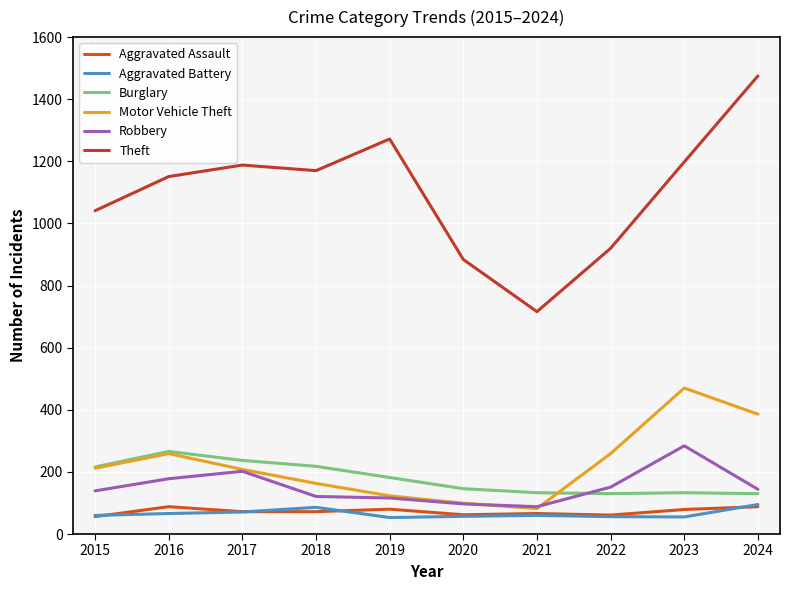

How many data points does each series have?

10